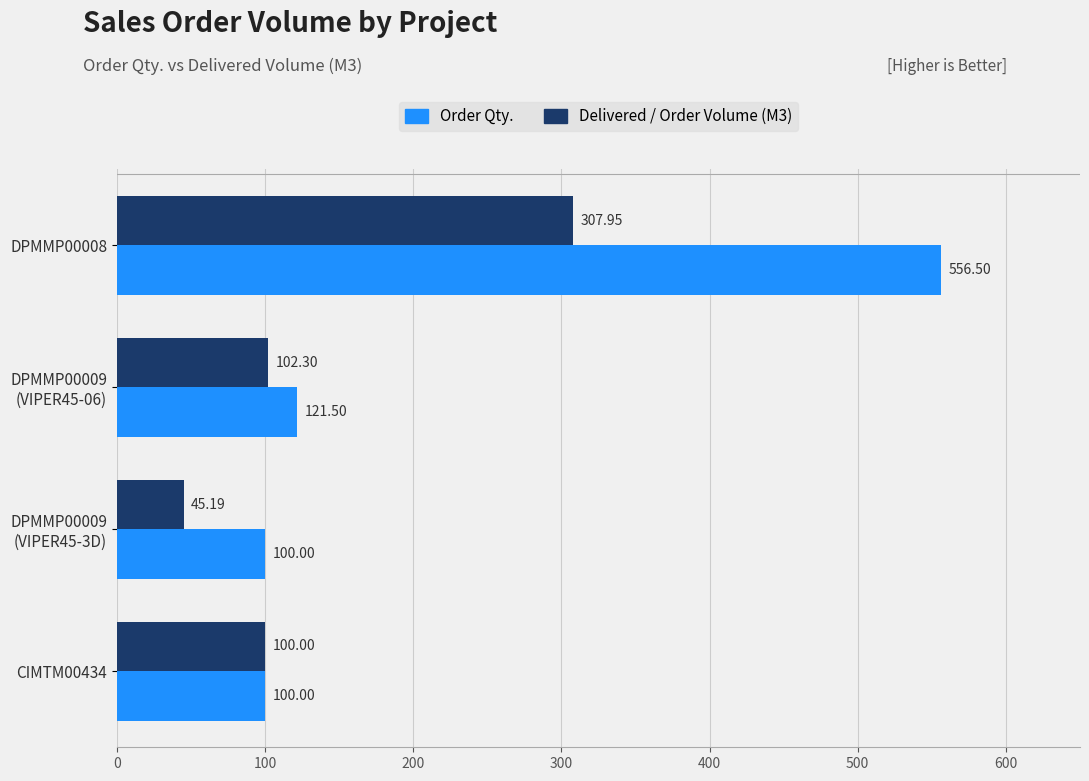

Rank the series by their maximum value, from highest to lowest.

Order Qty., Delivered / Order Volume (M3)